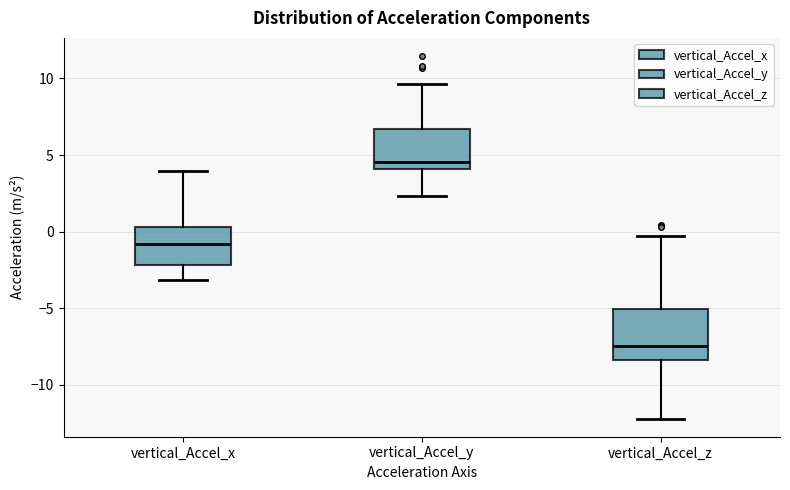

Reading left to right, read every box against the y-axis: the position of its median line, the range the box covers, and the ends of its whiskers. The values are not printed on the chart, so give them approximately, as read against the axis.

vertical_Accel_x: median -1.0, box -2.0 to 0.5, whiskers -3.0 to 4.0
vertical_Accel_y: median 4.5, box 4.0 to 6.5, whiskers 2.5 to 9.5
vertical_Accel_z: median -7.5, box -8.5 to -5.0, whiskers -12.0 to -0.5